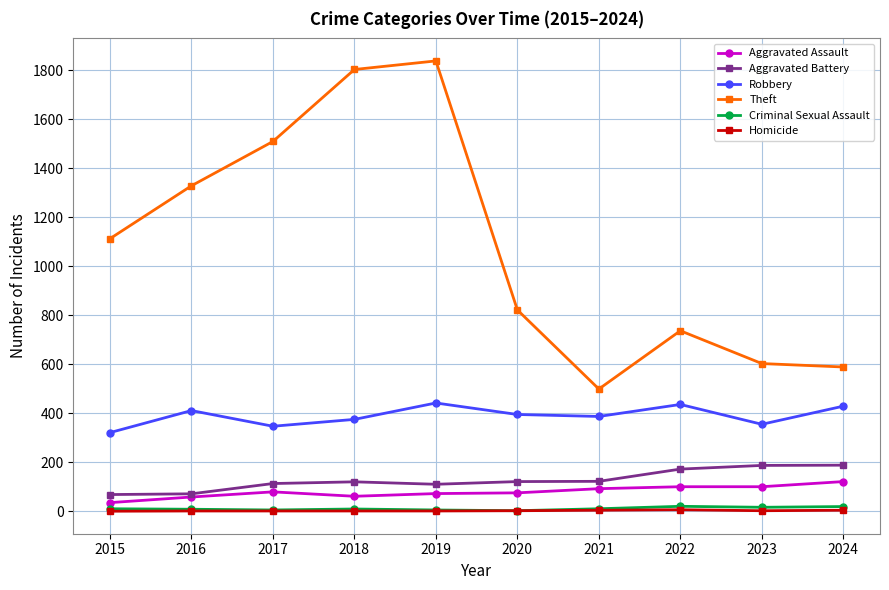

What is the difference between the maximum and minimum values in the Theft series?

1340